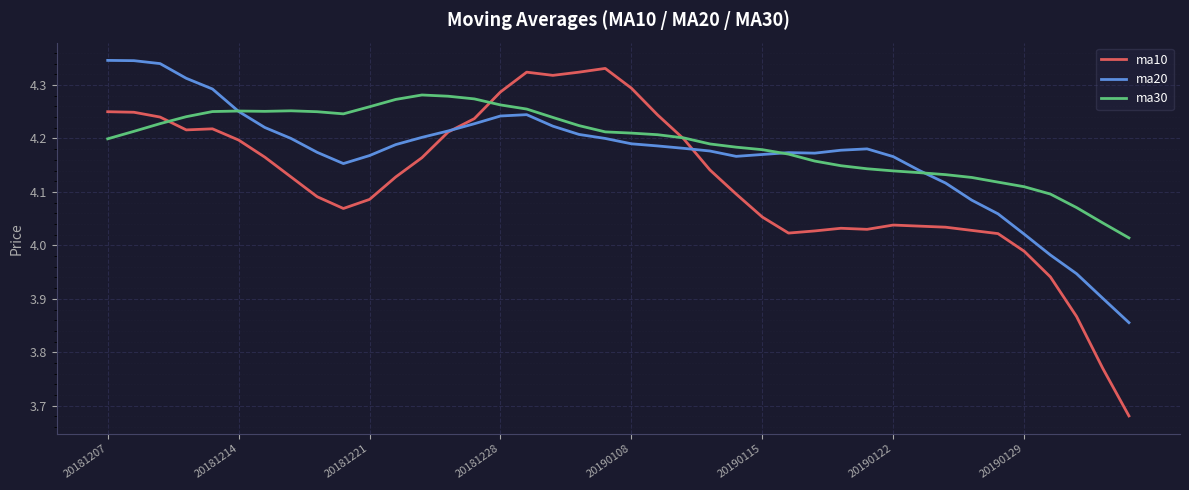

List the series in order of their overall mean, highest first.

ma30, ma20, ma10